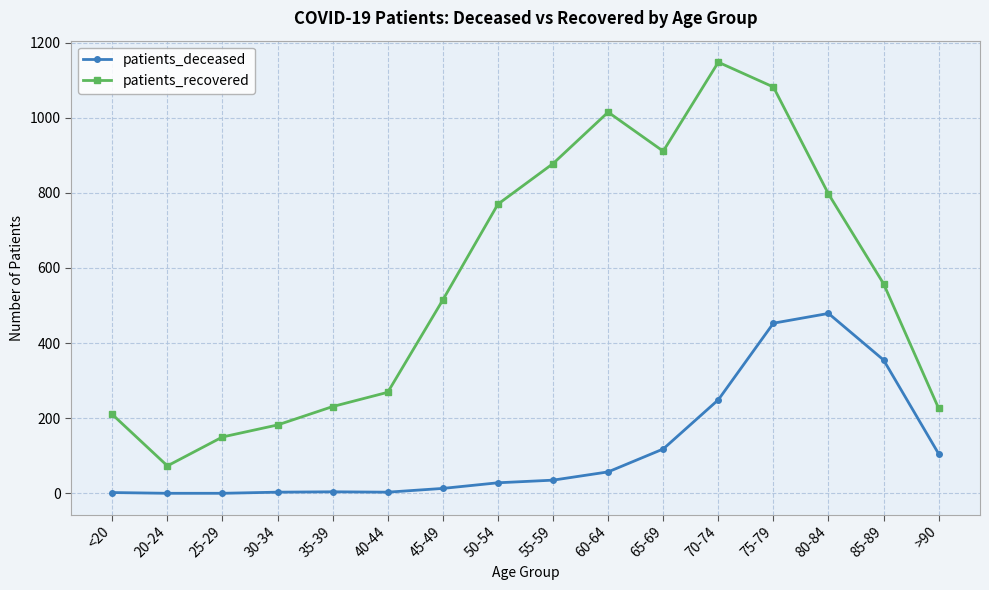

Is it true that patients_recovered equals 150 at 25-29?

True